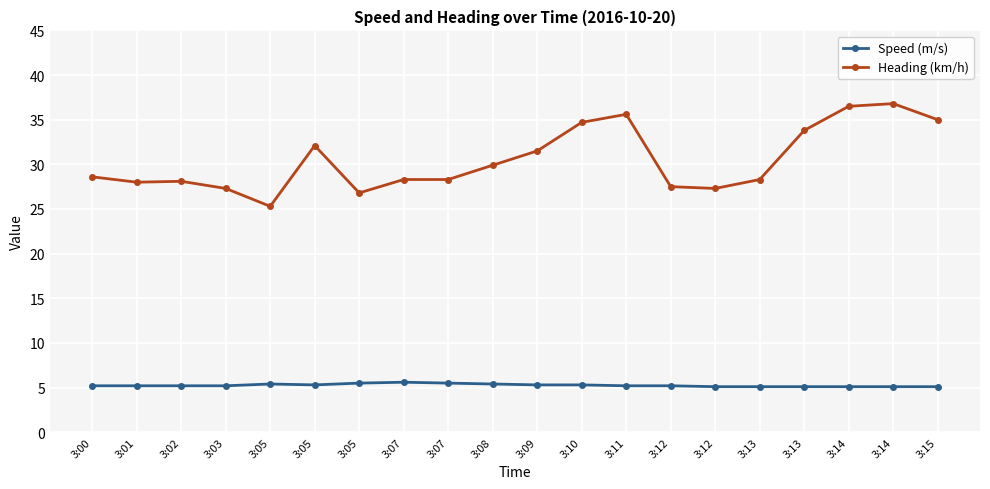

What is the total value across all series at 3:11?

40.8